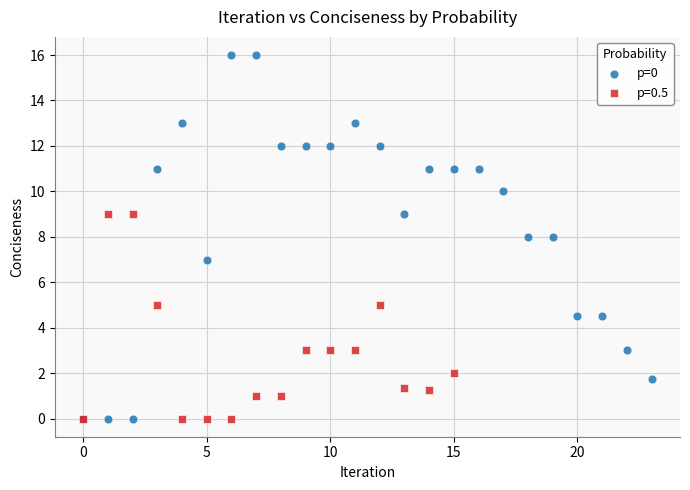

Which series has the widest spread of Y values?

p=0